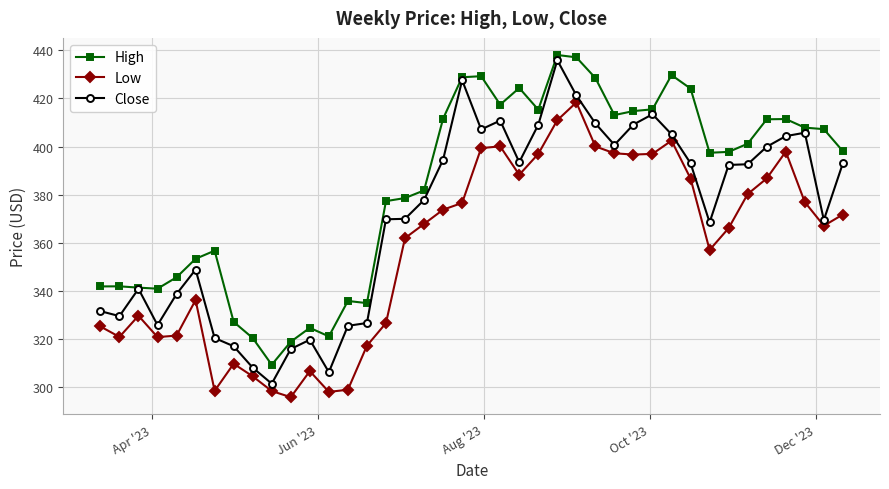

What is the maximum value shown in the chart?

438.0